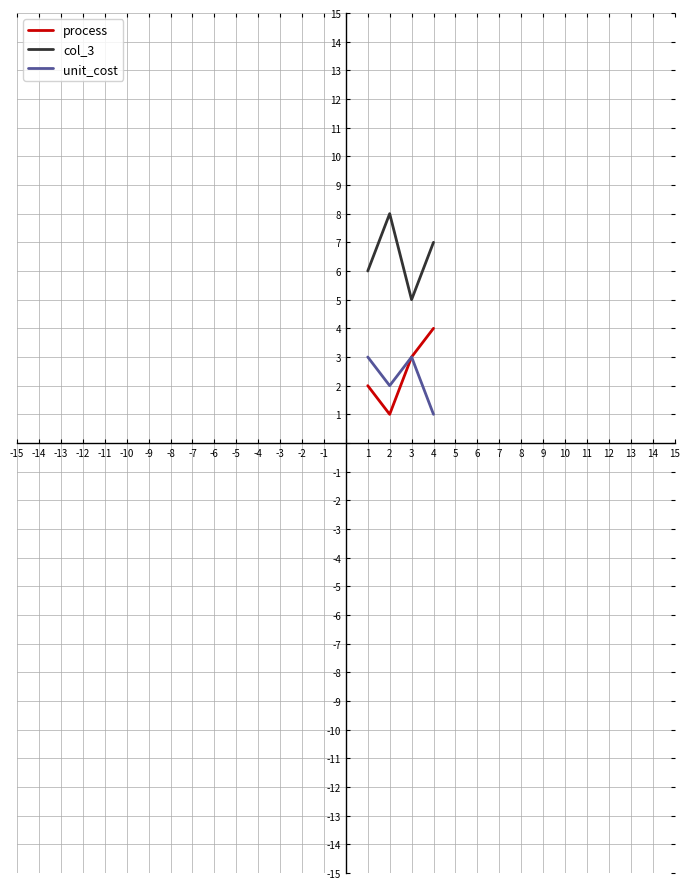

Is this an area chart (filled region under the line)?

No